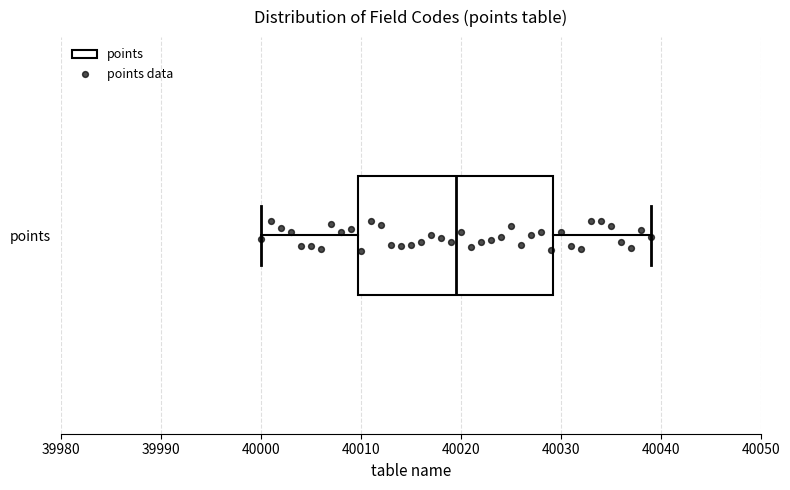

Read this box plot against the x-axis: the position of the median line, the range covered by the box, and the ends of both whiskers. The values are not printed on the chart, so give them approximately, as read against the axis.

median 40020, box 40010 to 40029, whiskers 40000 to 40039